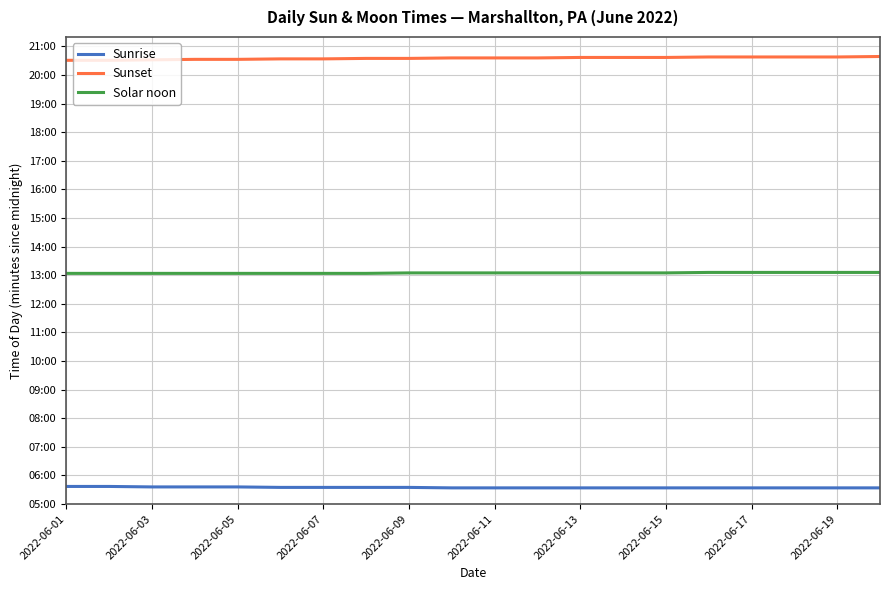

What are all the series names shown in the legend?

Sunrise, Sunset, Solar noon